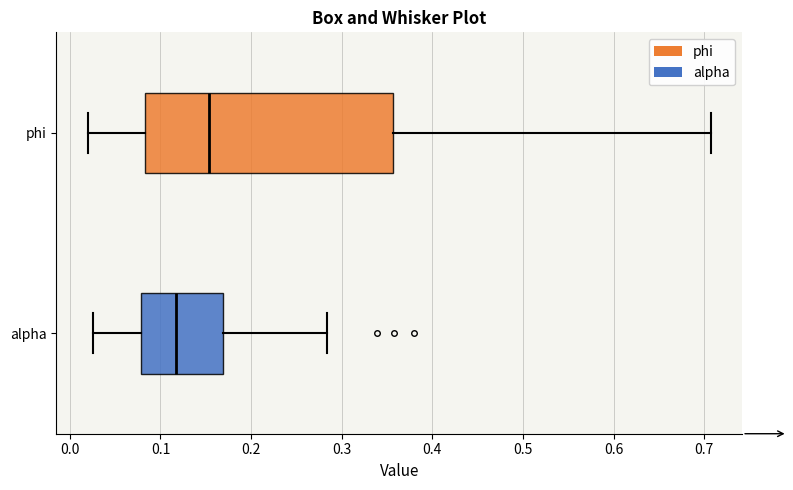

Where does the left whisker of the box for alpha end on the x-axis? The values are not printed on the chart, so give them approximately, as read against the axis.

0.03